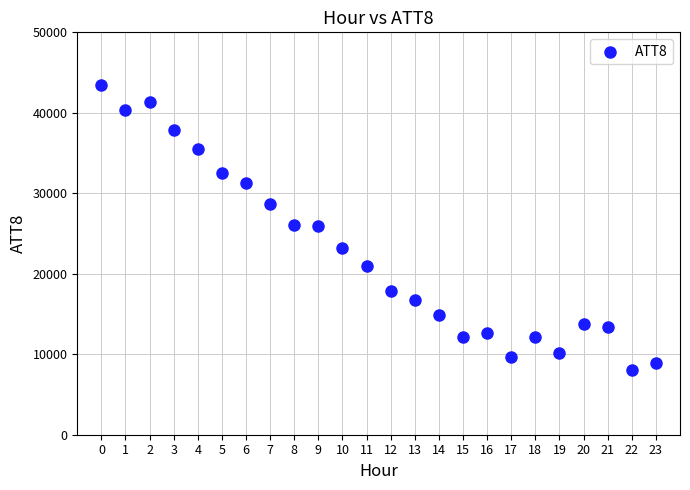

What is the range of Y values (max minus min)?

35500